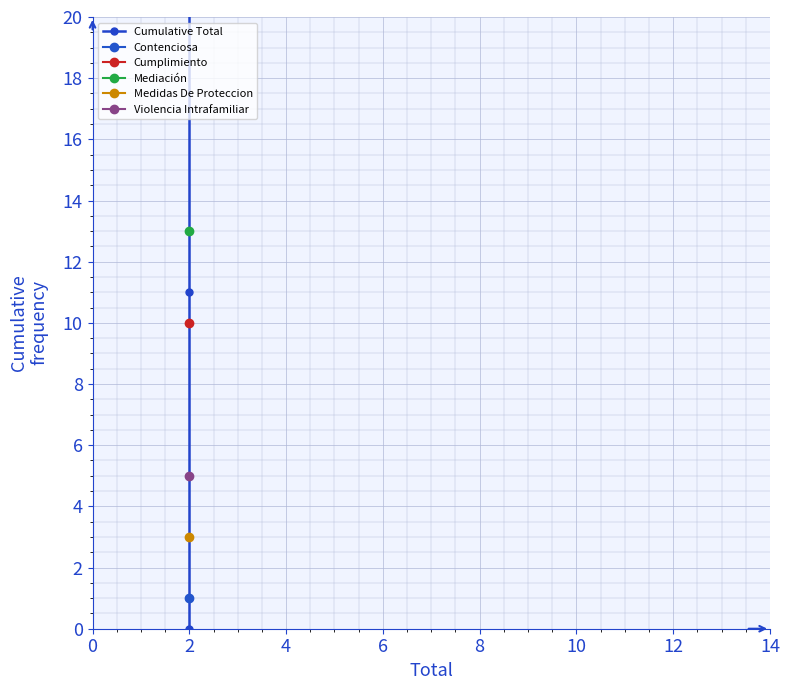

What is the change in value from 0 to 8?

+27